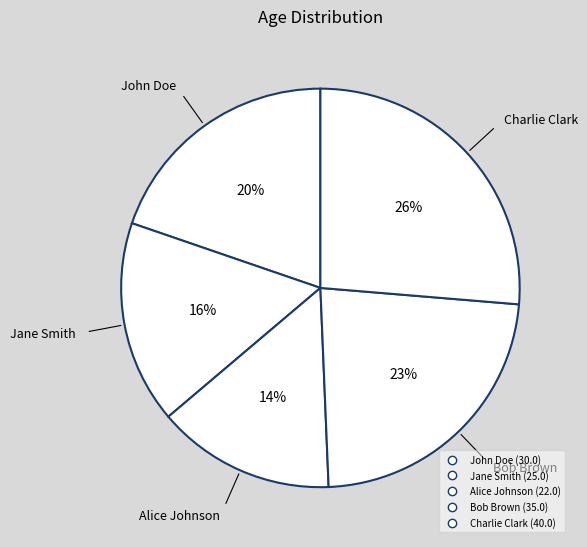

To the nearest percent, what is the average slice percentage?

20%